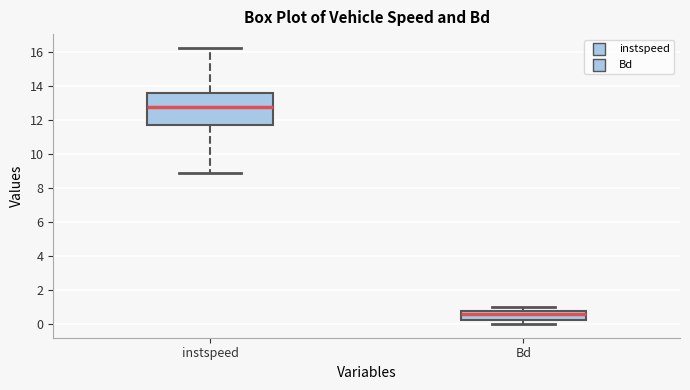

Comparing the boxes themselves (not the whiskers), which one is the tallest?

instspeed